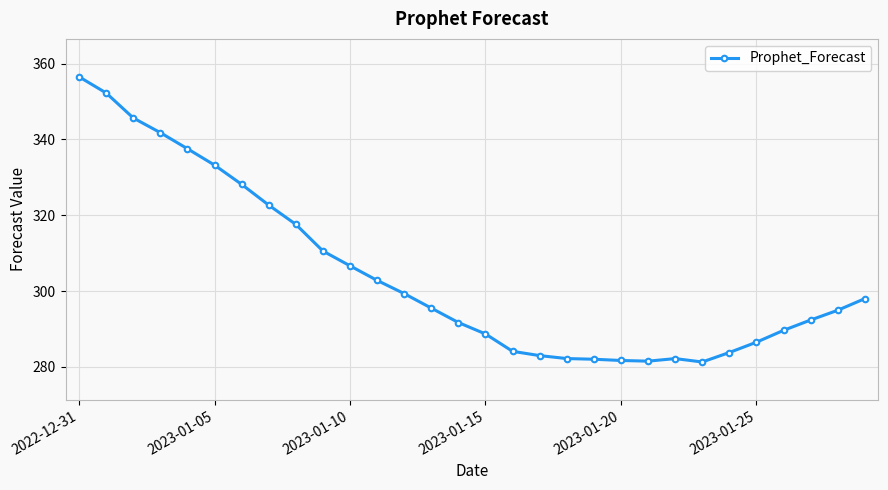

What is the difference between the maximum and minimum values?

75.2